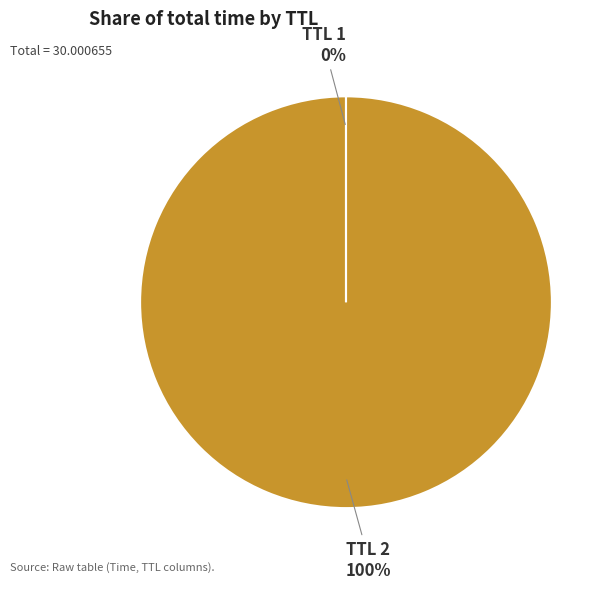

Is it true that TTL 2 is 91% of the pie?

False